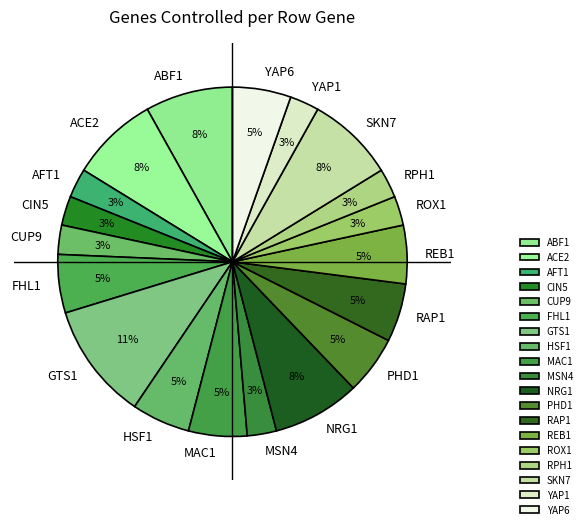

Does any single category account for the majority?

No